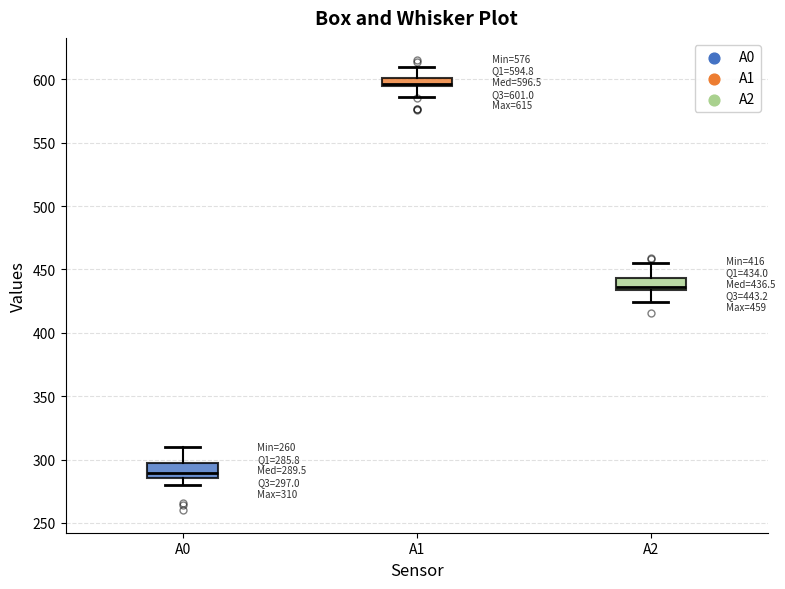

Which box's median line is the lowest?

A0